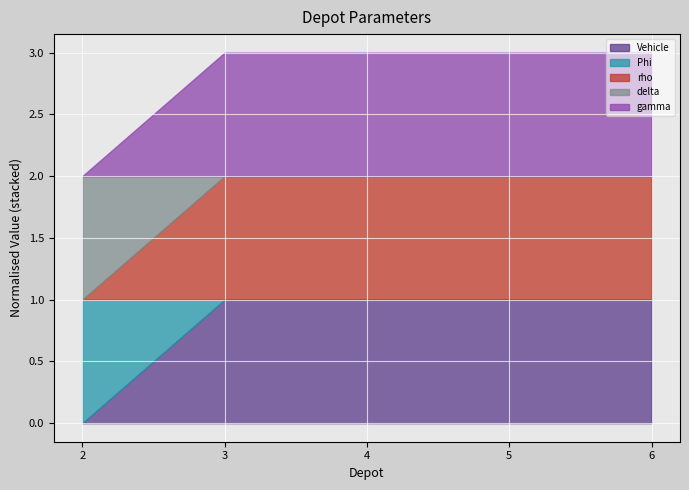

At which label does Phi reach its minimum?

3